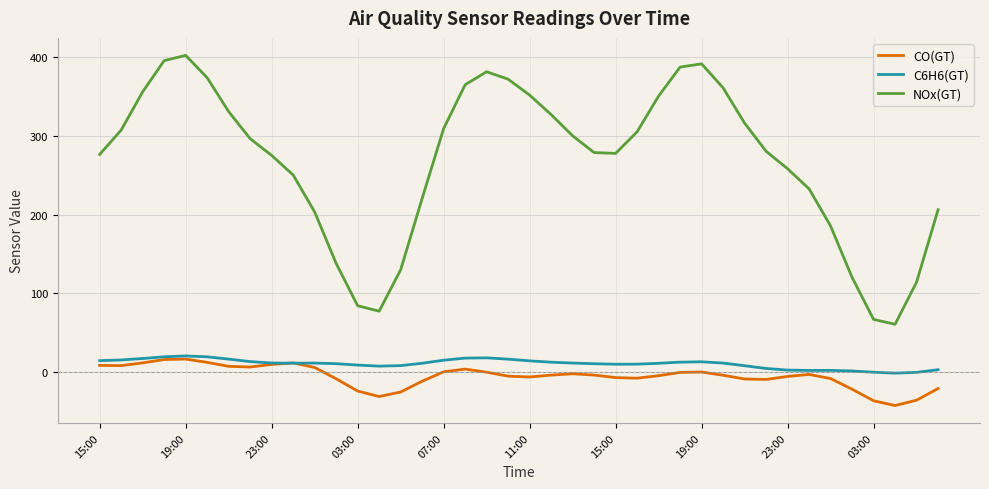

True or false: NOx(GT) and C6H6(GT) intersect in this chart.

False